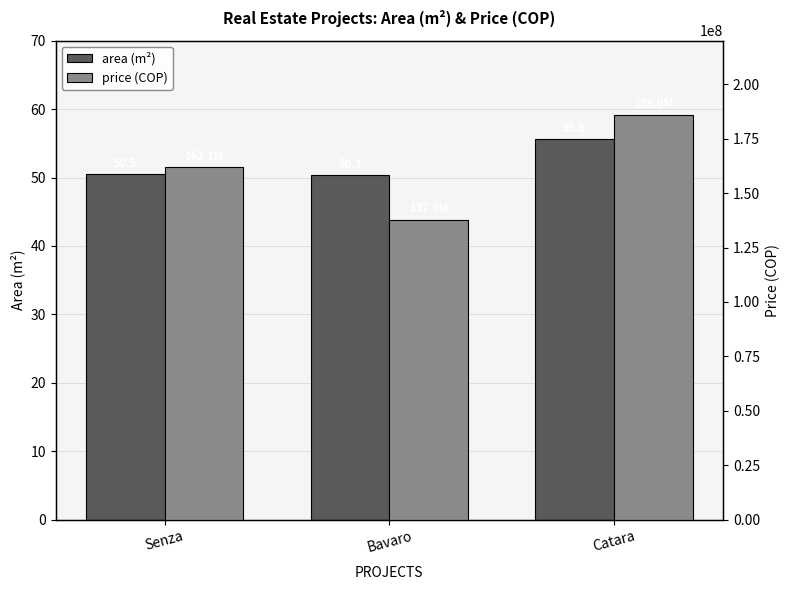

Count the price values in the range 137870000 to 186030000.

3